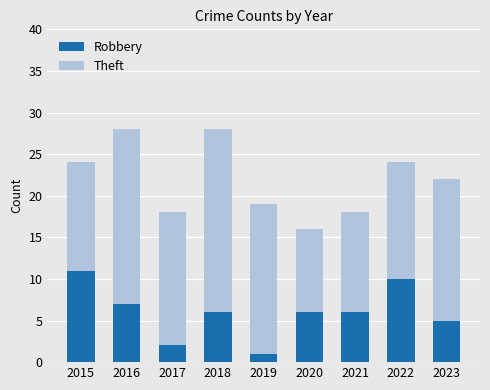

What is the total value across all series at 2020?

16